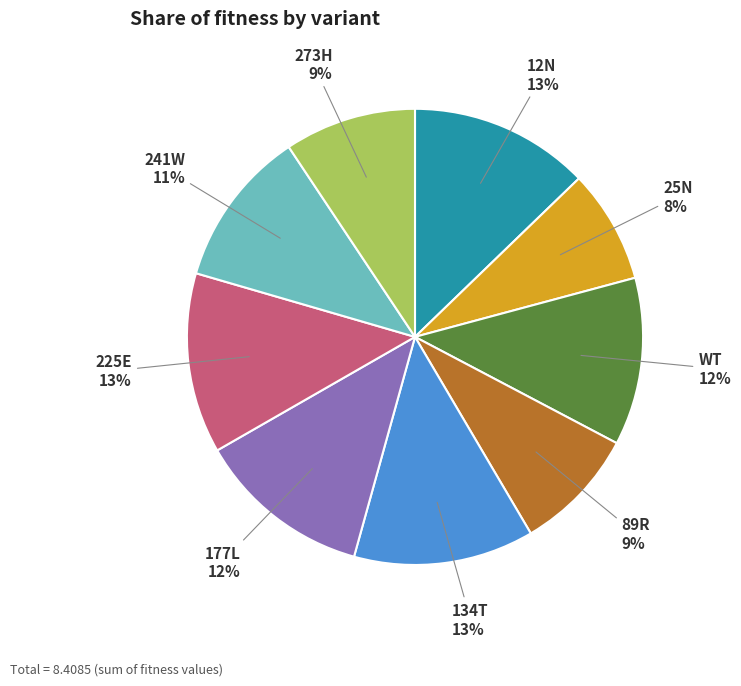

Do 177L and WT together represent more than half of the pie?

No